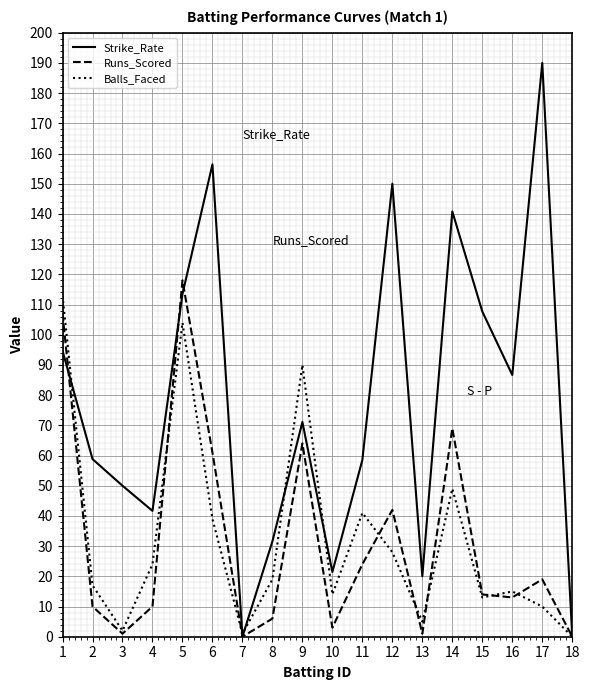

At which label does Strike_Rate first exceed 71?

1